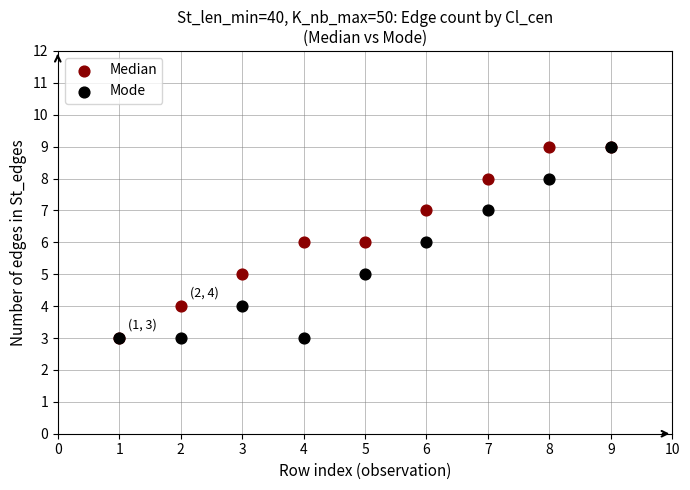

What are all the series names shown in the legend?

Median, Mode